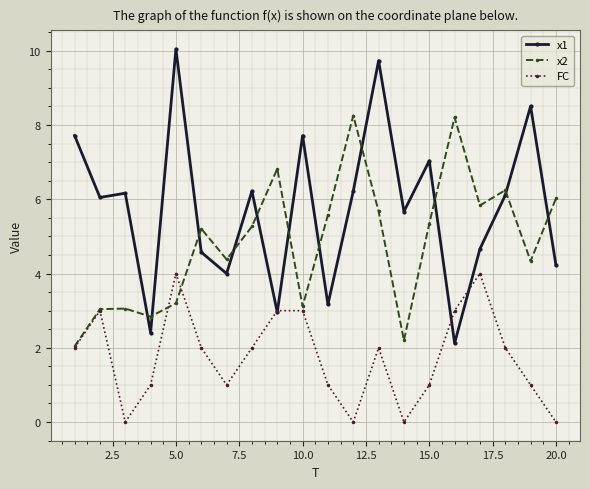

True or false: FC has more than 1 interior local peaks.

True